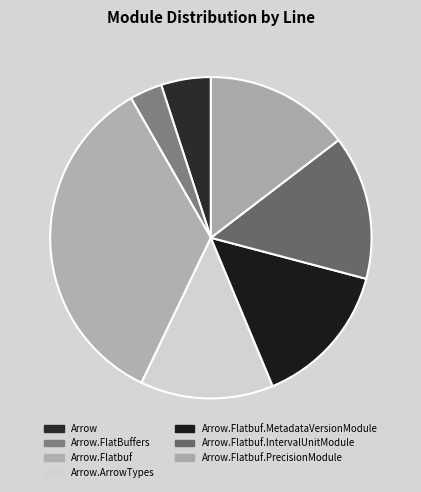

Combined, what portion of the pie is Arrow.Flatbuf.PrecisionModule and Arrow.FlatBuffers?

17.9%